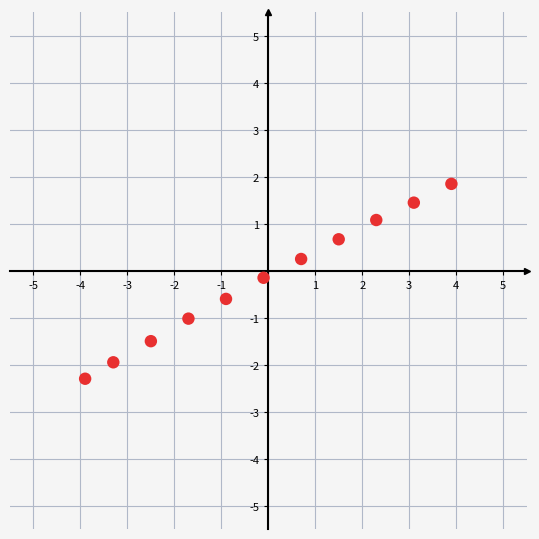

What is the range of X values (max minus min)?

7.8